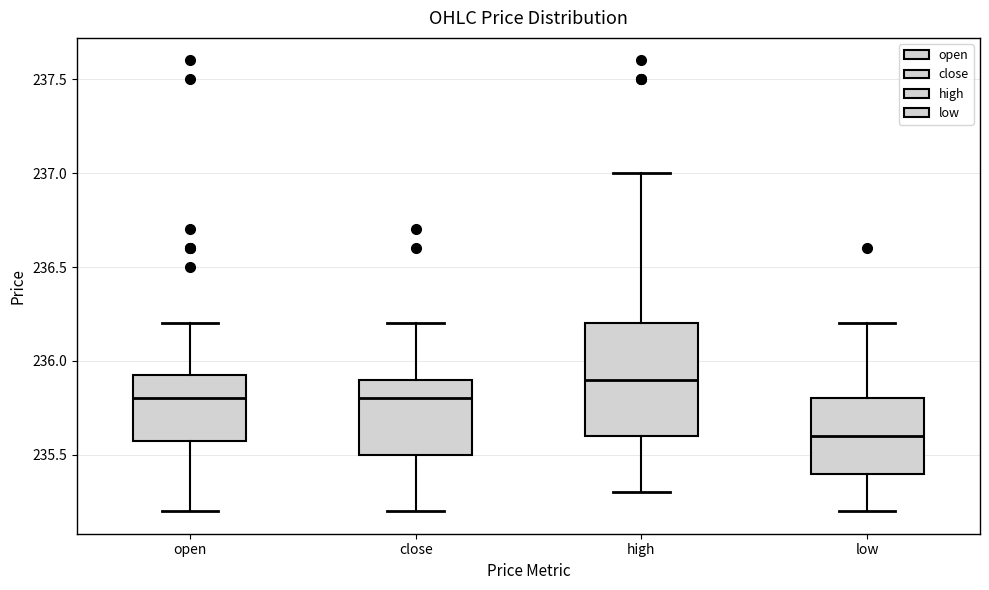

Which box is the tallest, from its lower edge to its upper edge?

high